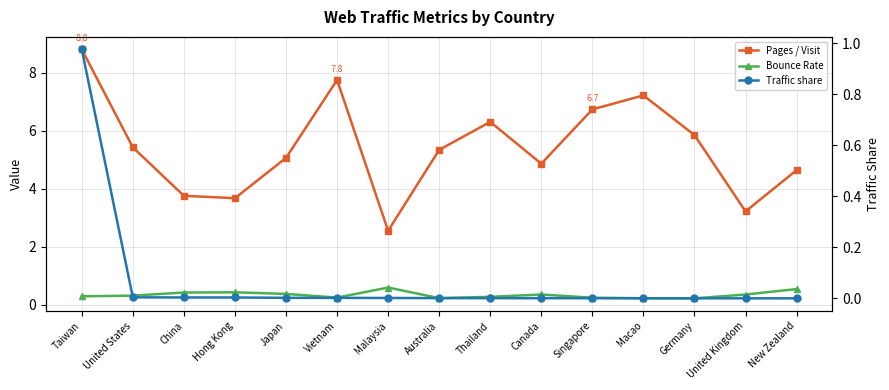

Is it true that Traffic share equals 0.0 at Hong Kong?

True